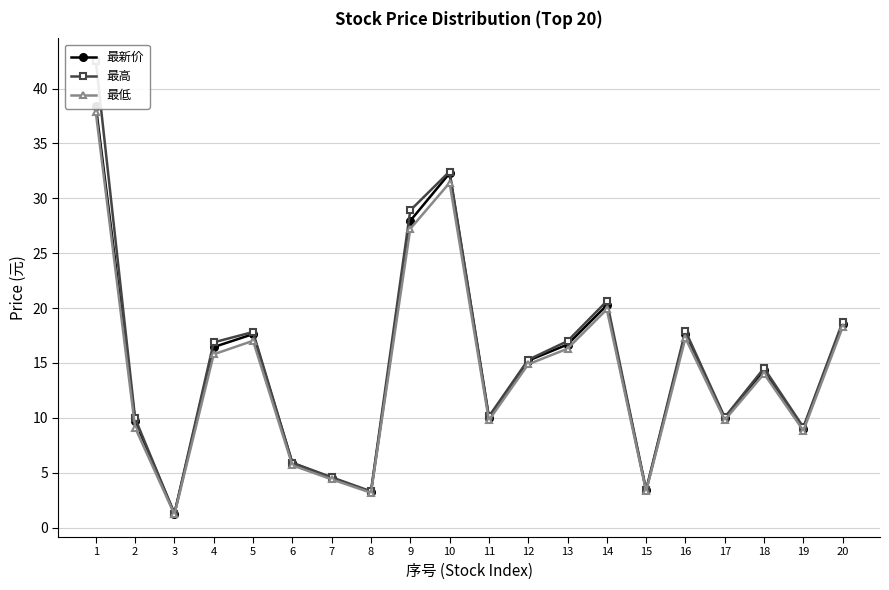

The value of 最高 at 14 is 12.9. True or false?

False